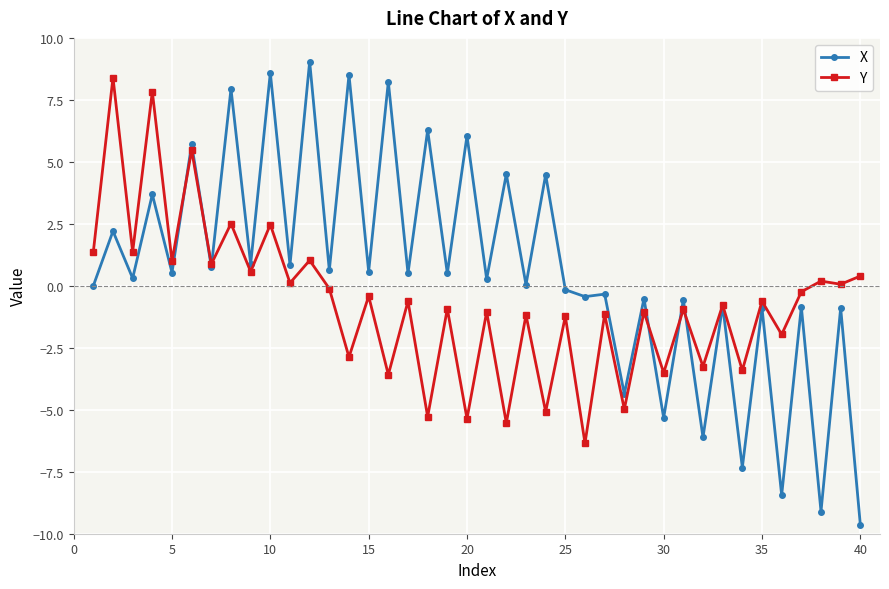

Rank the series by their average value, from highest to lowest.

X, Y